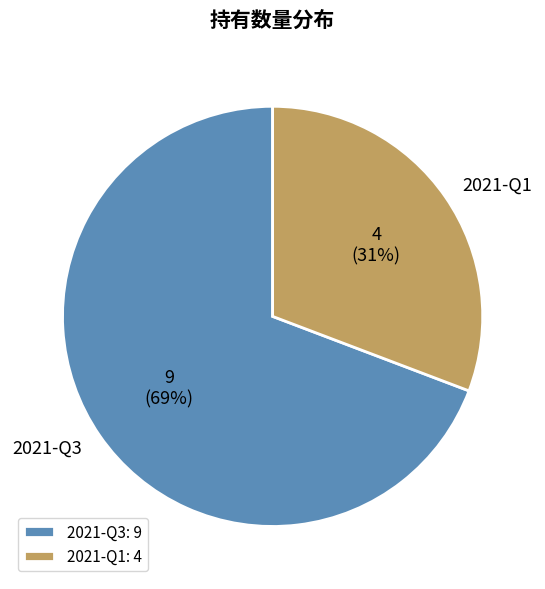

To the nearest percent, what percentage of the pie is 2021-Q1?

31%